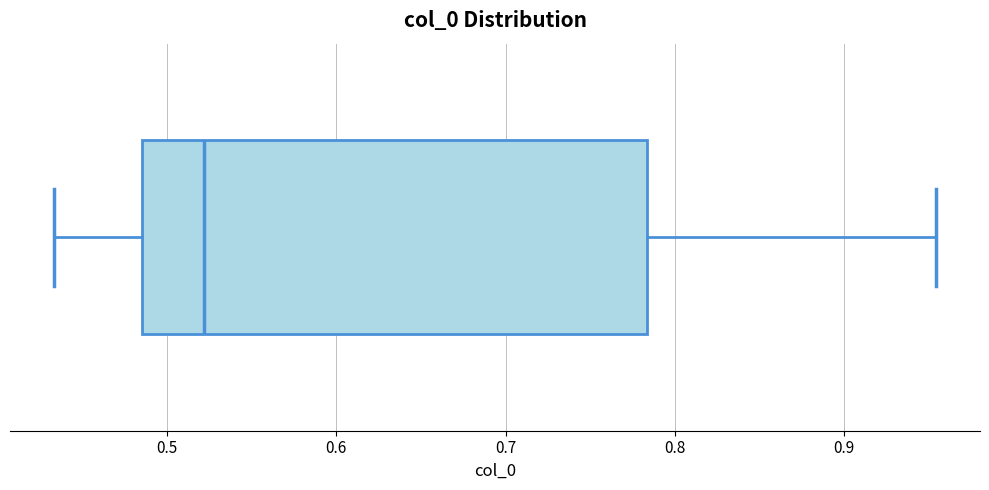

Transcribe this box plot: give where the median line is, the range the box spans, and where the two whiskers end, as read against the x-axis. The values are not printed on the chart, so give them approximately, as read against the axis.

median 0.52, box 0.49 to 0.78, whiskers 0.43 to 0.95